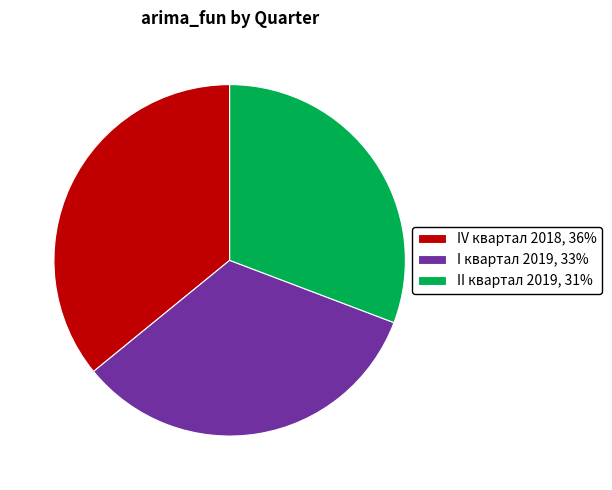

Which has a higher value, I квартал 2019, 33% or II квартал 2019, 31%?

I квартал 2019, 33%